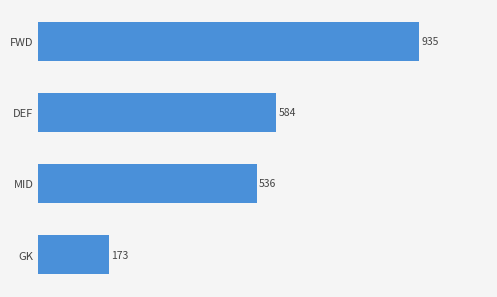

At which label is the value closest to 554?

MID